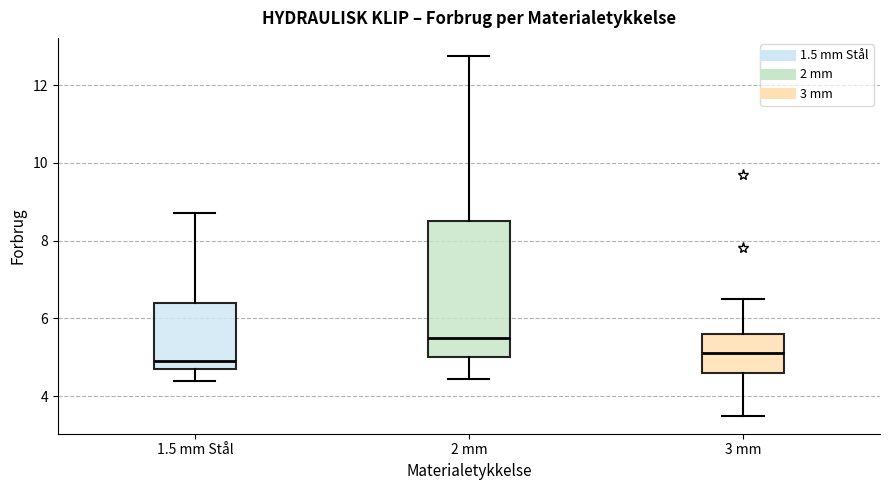

Reading left to right, read every box against the y-axis: the position of its median line, the range the box covers, and the ends of its whiskers. The values are not printed on the chart, so give them approximately, as read against the axis.

1.5 mm Stål: median 5.0, box 4.8 to 6.4, whiskers 4.4 to 8.8
2 mm: median 5.6, box 5.0 to 8.6, whiskers 4.4 to 12.8
3 mm: median 5.2, box 4.6 to 5.6, whiskers 3.6 to 6.6